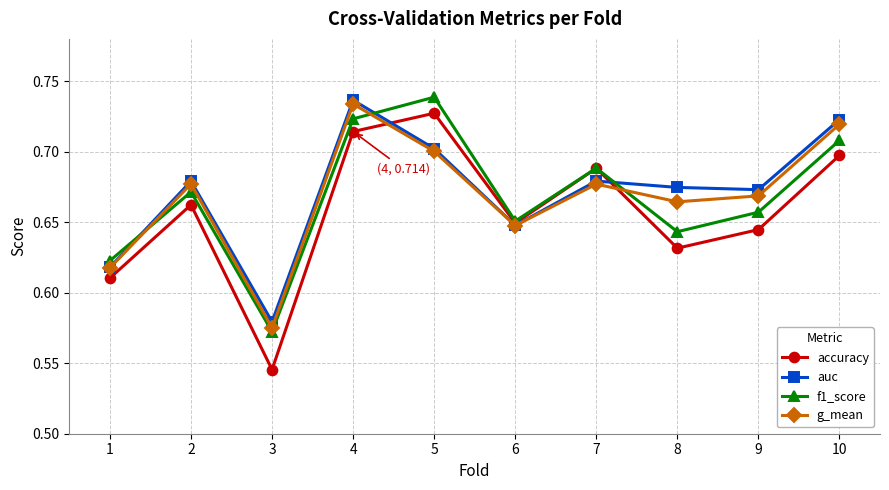

True or false: g_mean has a value of 0.7 at 5.

True